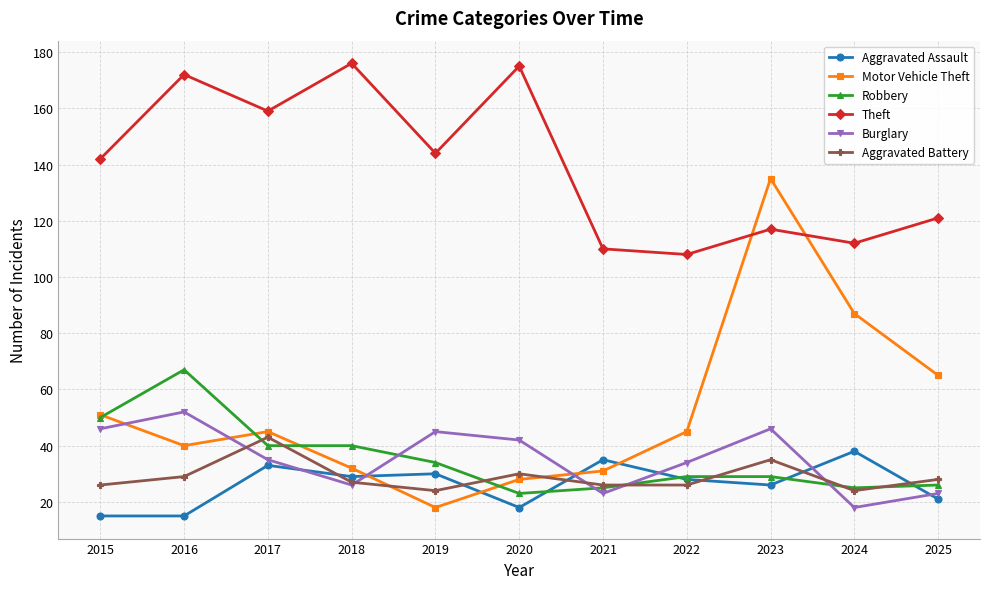

Is it true that Burglary equals 21 at 2019?

False